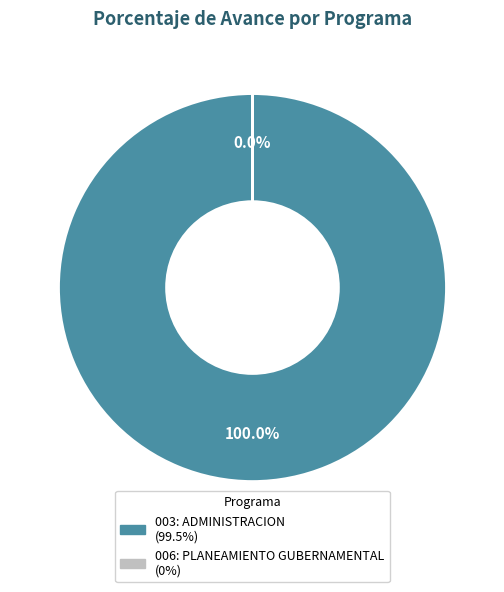

What is the change in value from 003: ADMINISTRACION to 006: PLANEAMIENTO GUBERNAMENTAL?

-99.5